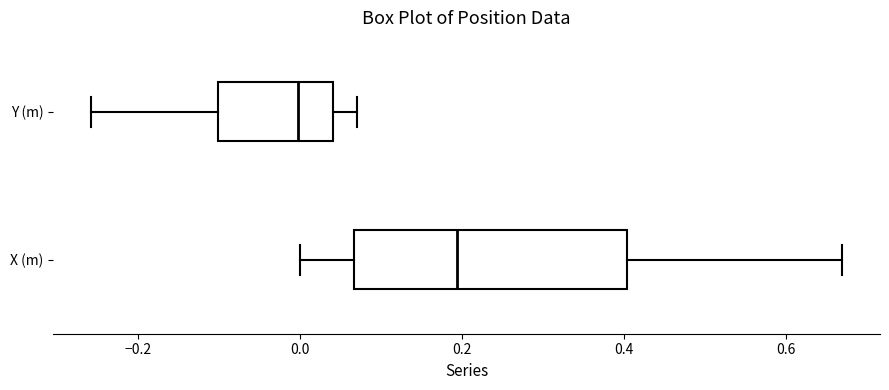

Which box's median line is the furthest to the right?

X (m)